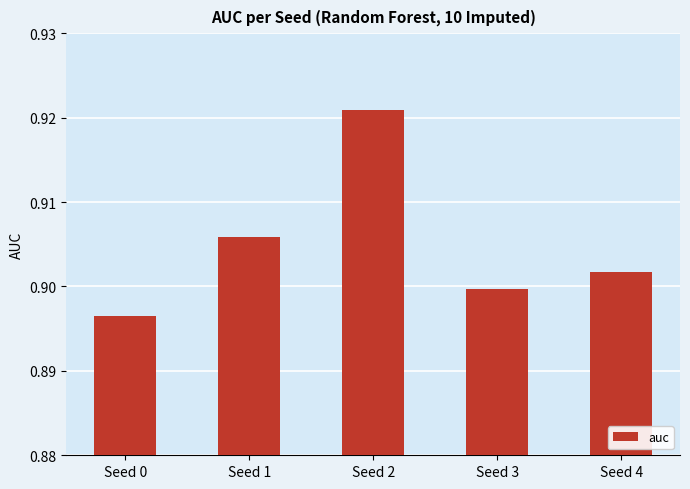

Which category has the lowest value across all series?

Seed 0